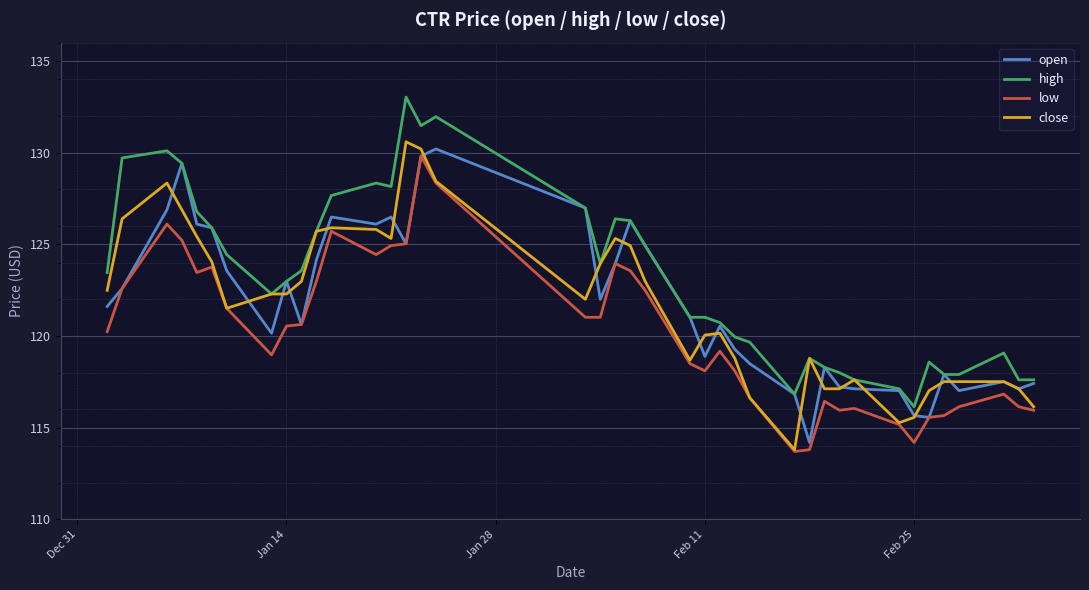

Which series has the largest total across all categories?

high